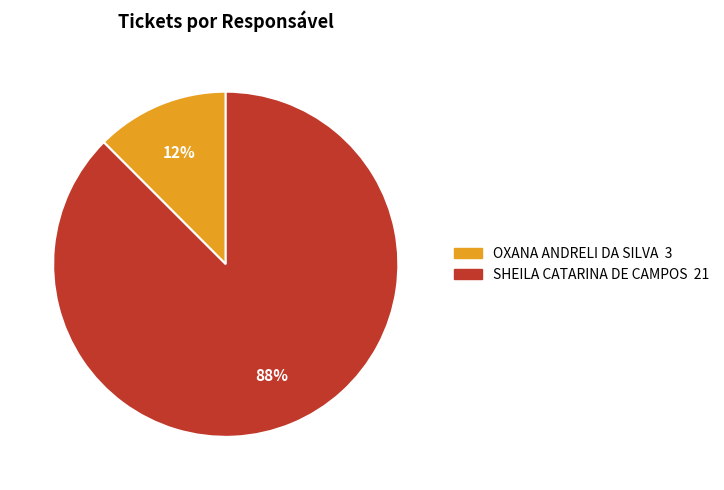

What is the majority slice?

SHEILA CATARINA DE CAMPOS